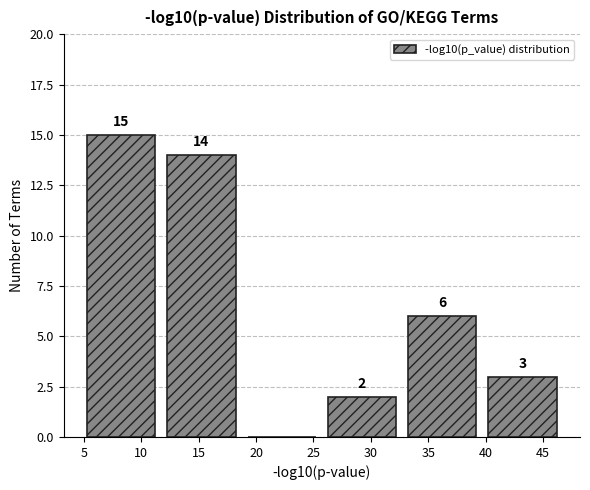

Which range on the x-axis has the tallest bar?

4.5 to 11.5